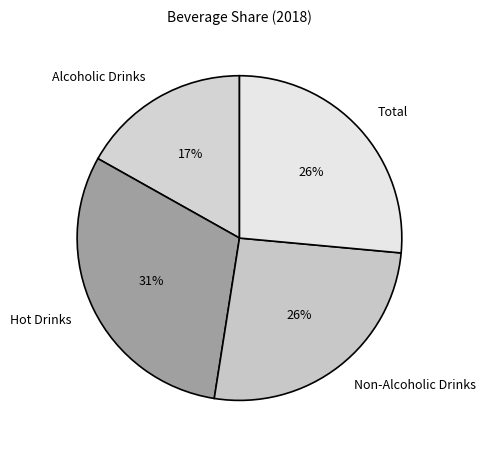

Which slice is the largest?

Hot Drinks